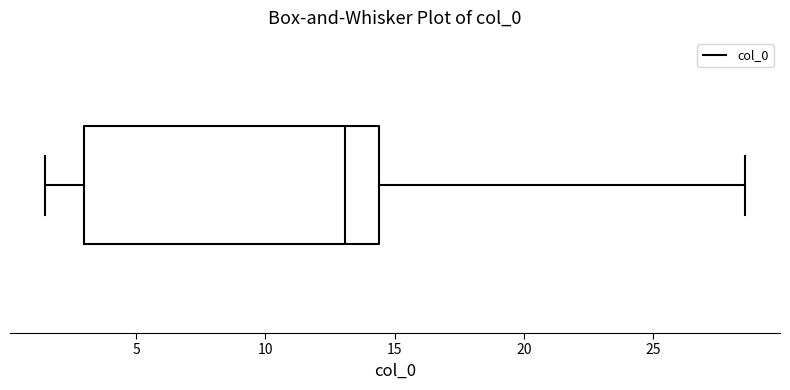

Read this box plot against the x-axis: the position of the median line, the range covered by the box, and the ends of both whiskers. The values are not printed on the chart, so give them approximately, as read against the axis.

median 13.0, box 3.0 to 14.5, whiskers 1.5 to 28.5